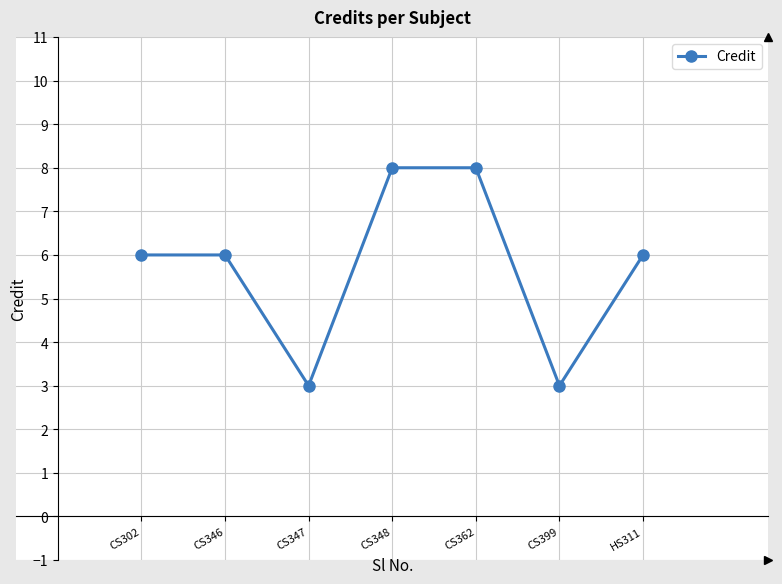

What is the sum of all values?

40